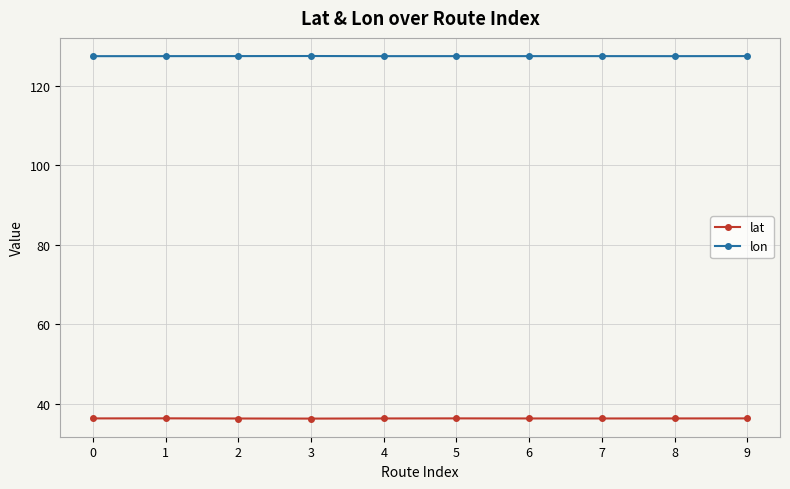

Count the lat values in the range 36 to 37.

10